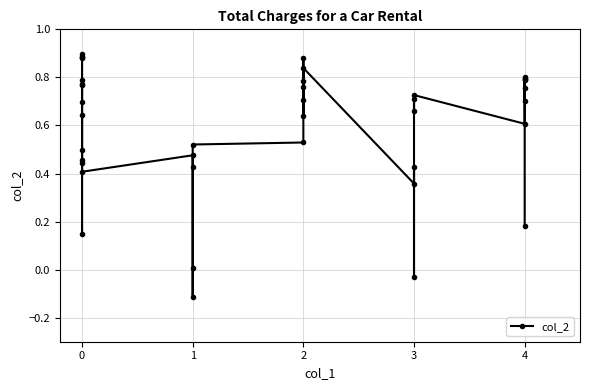

Reading right to left, list all the values displayed in this chart.

0.2	0.8	0.8	0.7	0.8	0.8	0.8	0.6	0.7	0.7	0.7	-0.0	0.4	0.4	0.8	0.7	0.8	0.9	0.6	0.8	0.5	0.5	0.4	0.0	-0.1	0.5	0.4	0.8	0.6	0.5	0.1	0.4	0.5	0.7	0.8	0.9	0.9	0.9	0.9	0.8